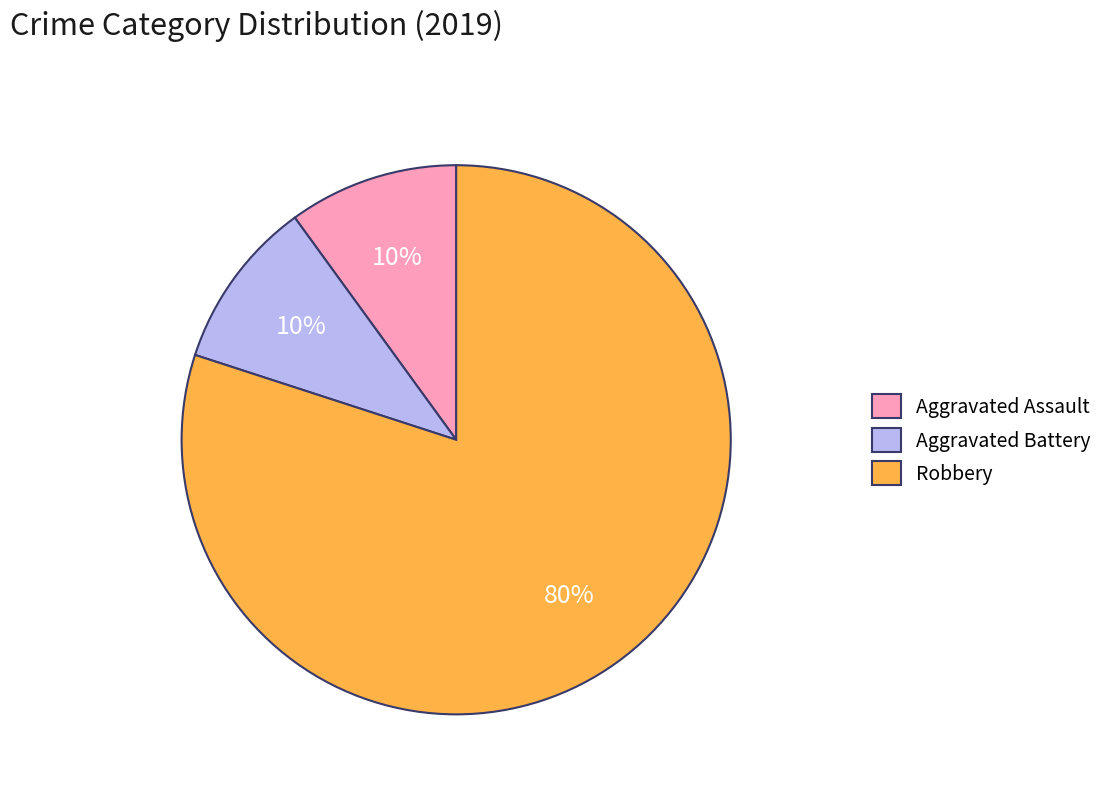

Approximately how many times larger is the value at Aggravated Battery compared to Aggravated Assault?

1.0